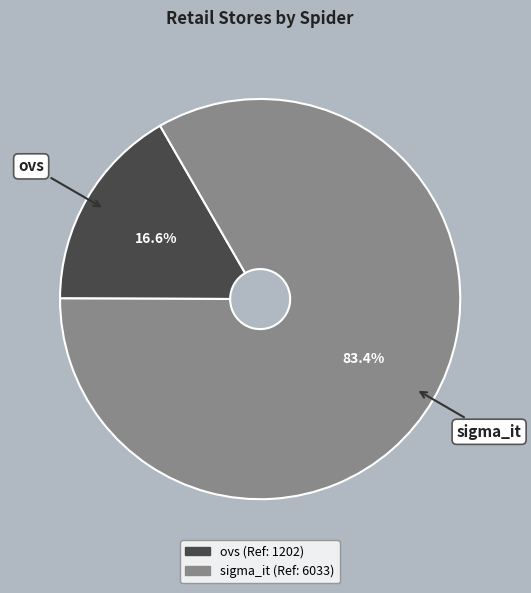

What is the ratio of the value at sigma_it to the value at ovs?

5.0